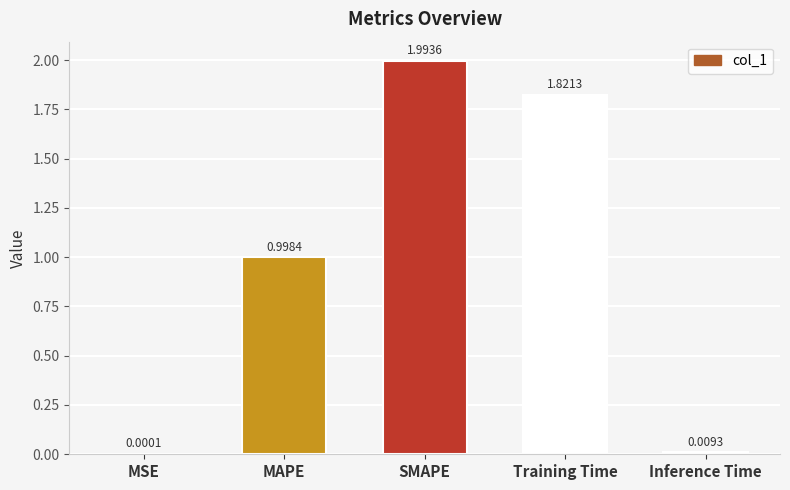

True or false: the data shows 1.0 at MAPE.

True